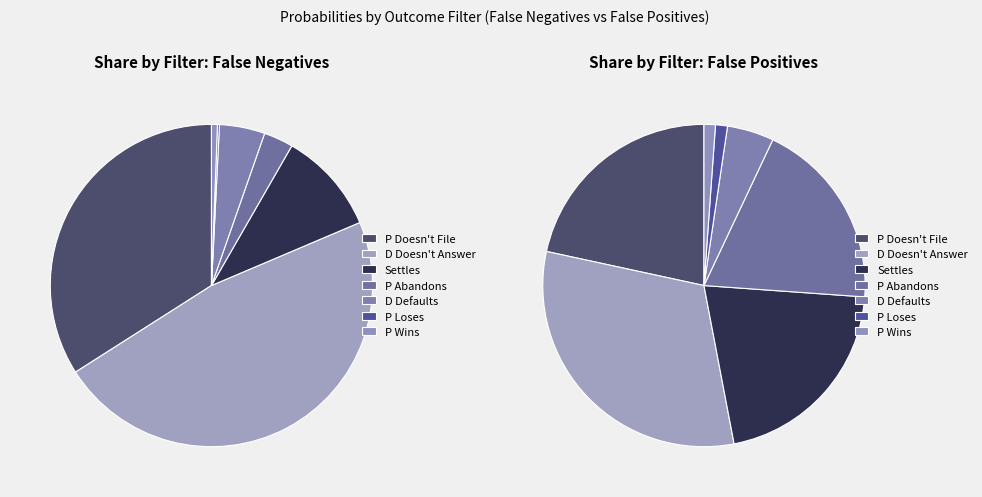

To the nearest percent, what percentage of the pie is P Wins?

1%